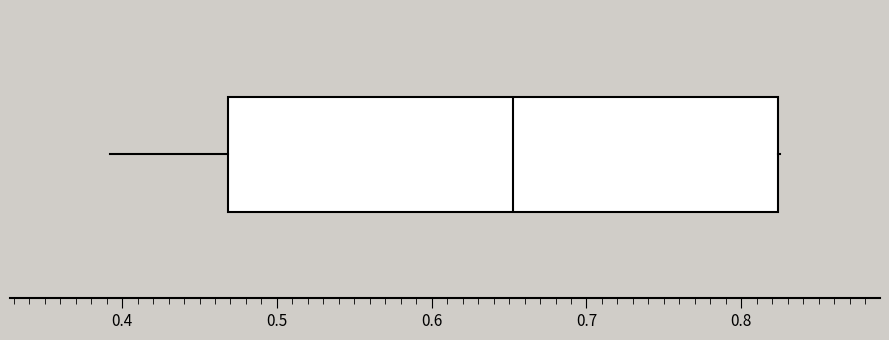

Transcribe this box plot: give where the median line is, the range the box spans, and where the two whiskers end, as read against the x-axis. The values are not printed on the chart, so give them approximately, as read against the axis.

median 0.65, box 0.47 to 0.82, whiskers 0.39 to 0.82